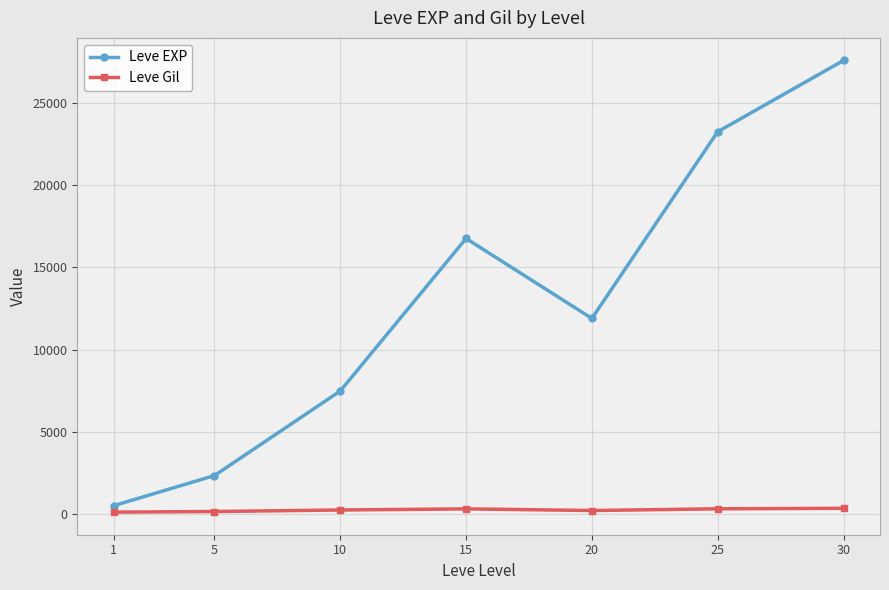

What is the difference between the maximum and minimum values in the Leve EXP series?

27070